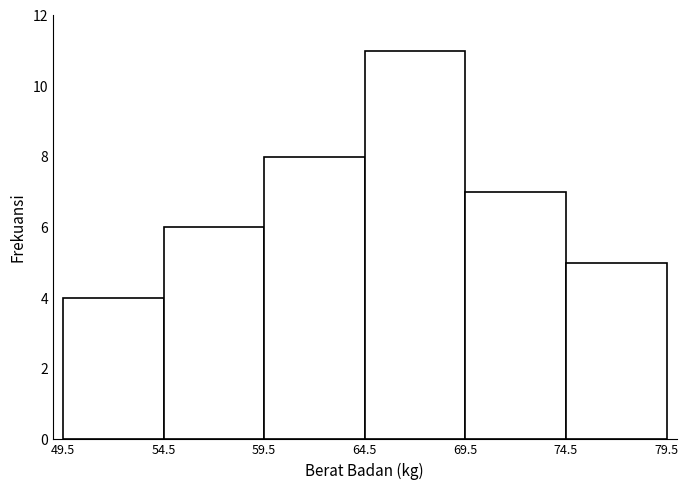

Reading left to right, list every bar in this chart as the range it spans on the x-axis followed by its height. The values are not printed on the chart, so give them approximately, as read against the axis.

49.5 to 54.5: 4
54.5 to 59.5: 6
59.5 to 64.5: 8
64.5 to 69.5: 11
69.5 to 74.5: 7
74.5 to 79.5: 5